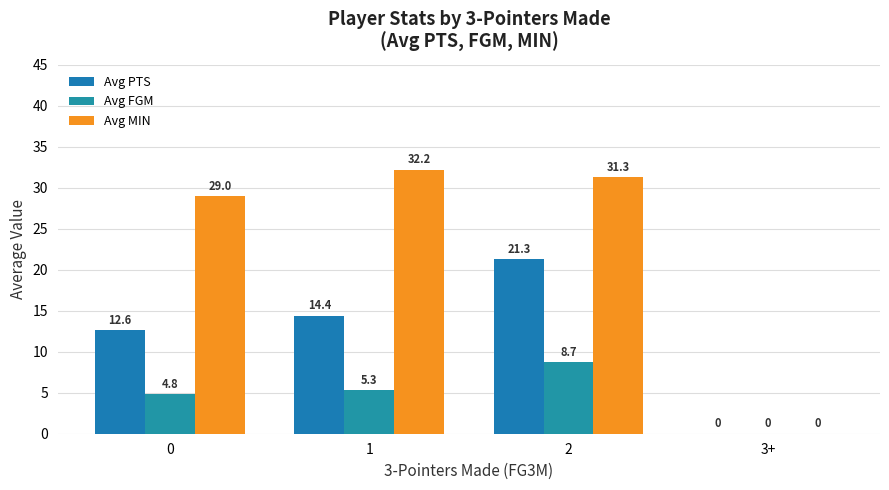

Reading left to right, what are all the values shown in this chart?

Avg PTS: 0=12.6	1=14.4	2=21.3	3+=0.0
Avg FGM: 0=4.8	1=5.3	2=8.7	3+=0.0
Avg MIN: 0=29.0	1=32.2	2=31.3	3+=0.0